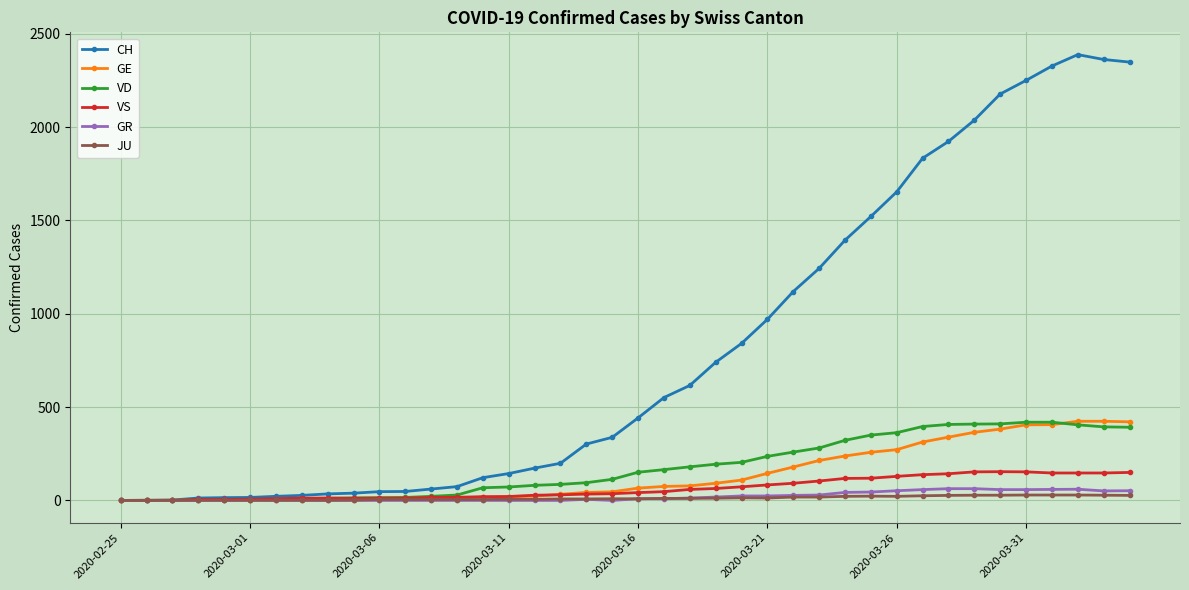

What is the maximum value for VS?

154